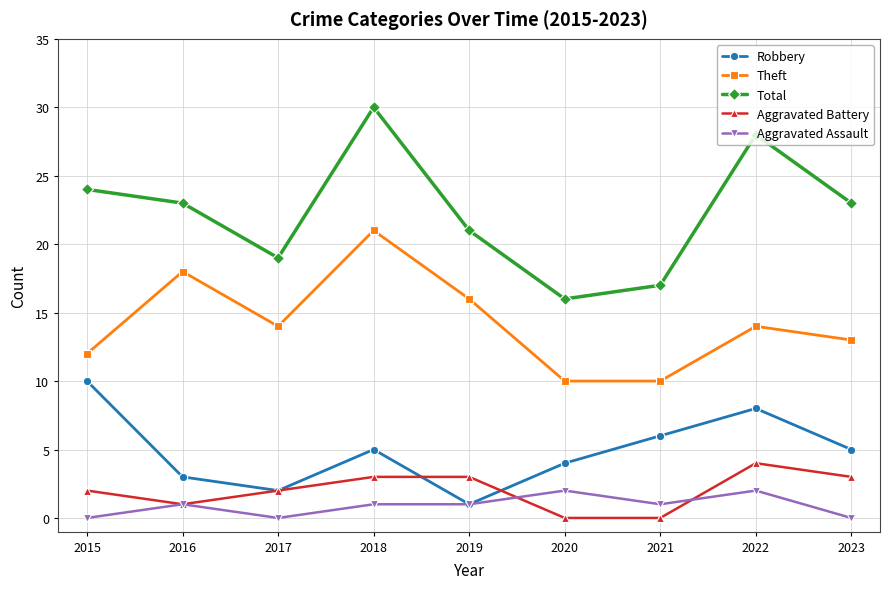

Count the number of categories in the chart.

9